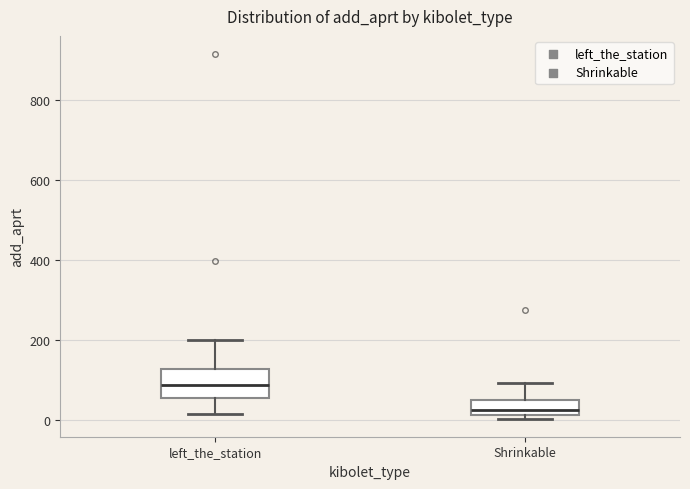

Comparing the boxes themselves (not the whiskers), which one is the tallest?

left_the_station